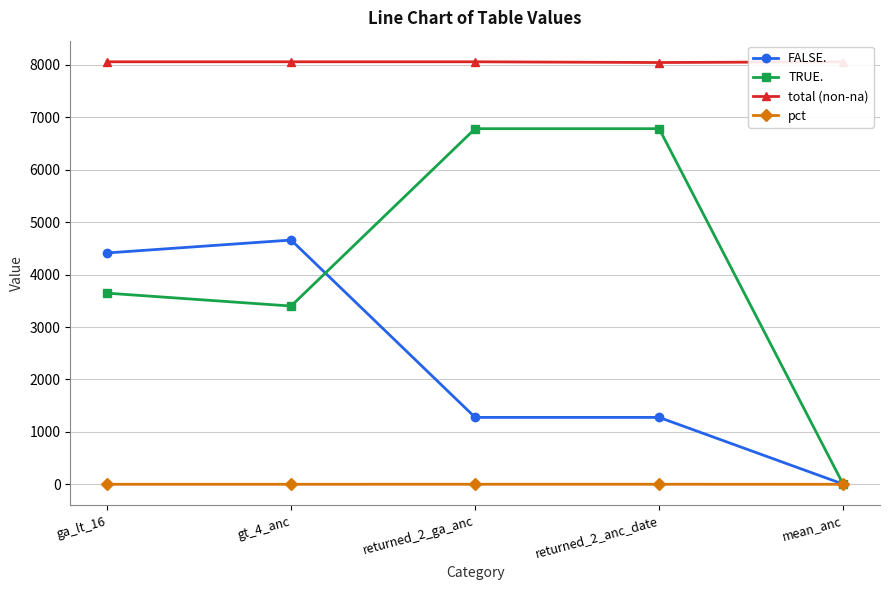

What are all the series names shown in the legend?

FALSE., TRUE., total (non-na), pct